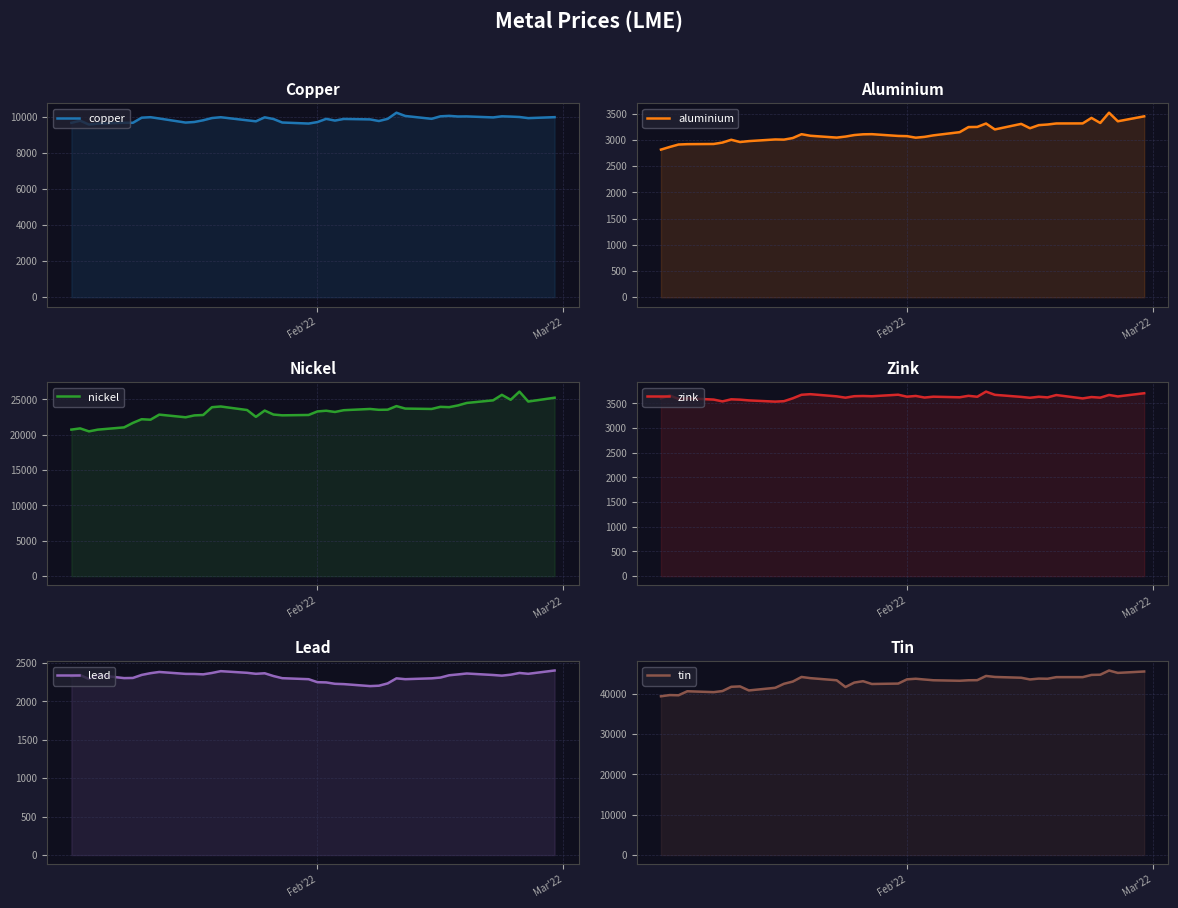

The value of zink at Feb'22 is 3602.0. True or false?

True